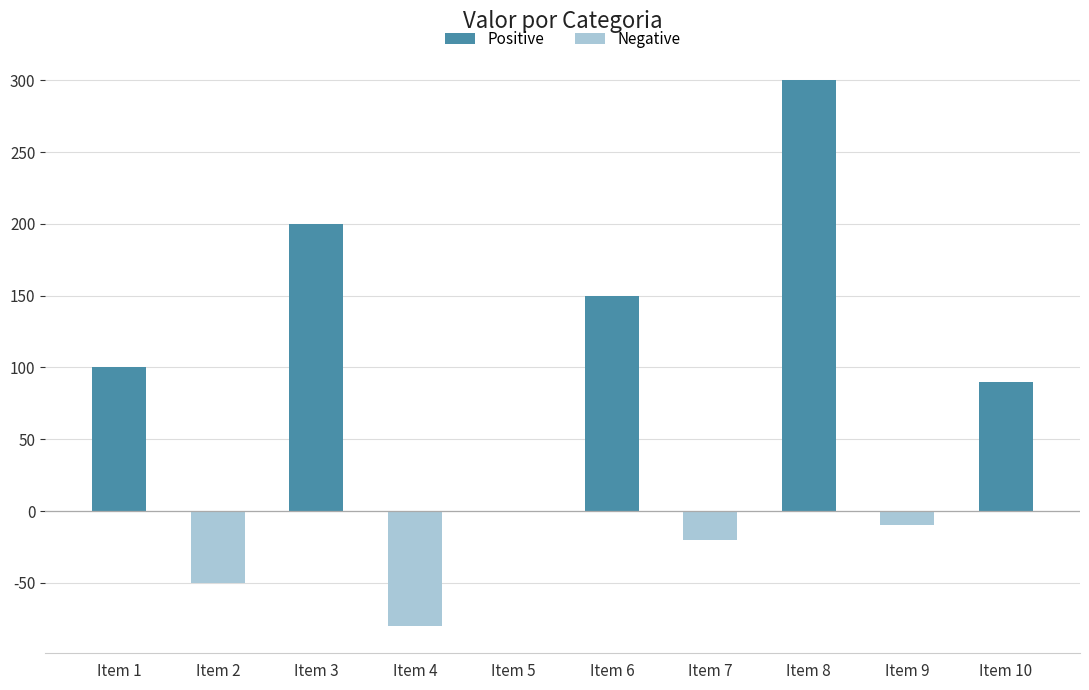

How many series are shown in this chart?

2